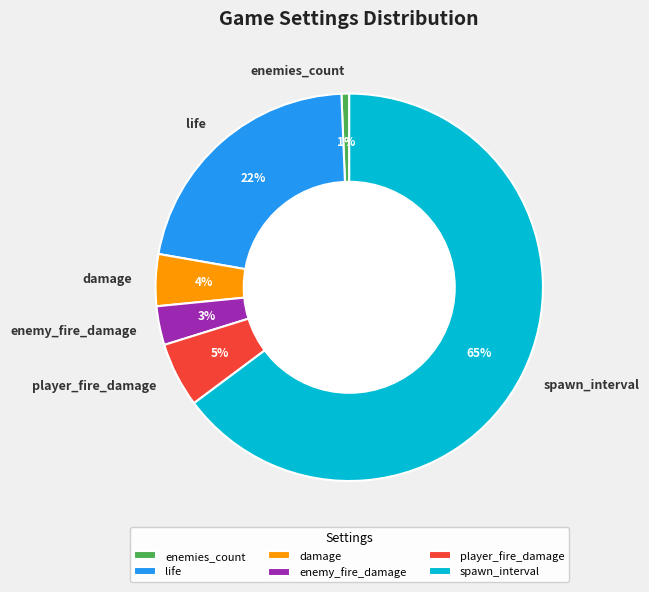

To the nearest percent, what is the average slice percentage?

17%